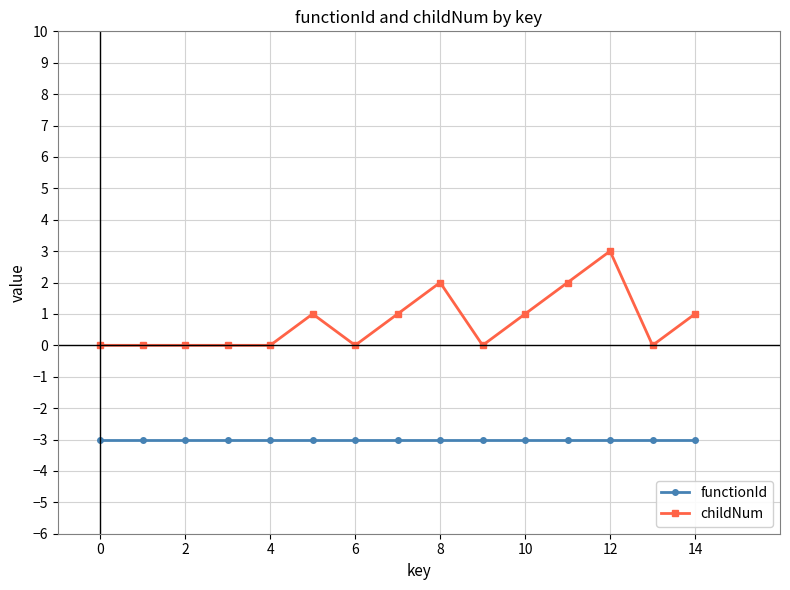

Reading left to right, list all the values displayed in this chart.

functionId: -3	-3	-3	-3	-3	-3	-3	-3	-3	-3	-3	-3	-3	-3	-3
childNum: 0	0	0	0	0	1	0	1	2	0	1	2	3	0	1